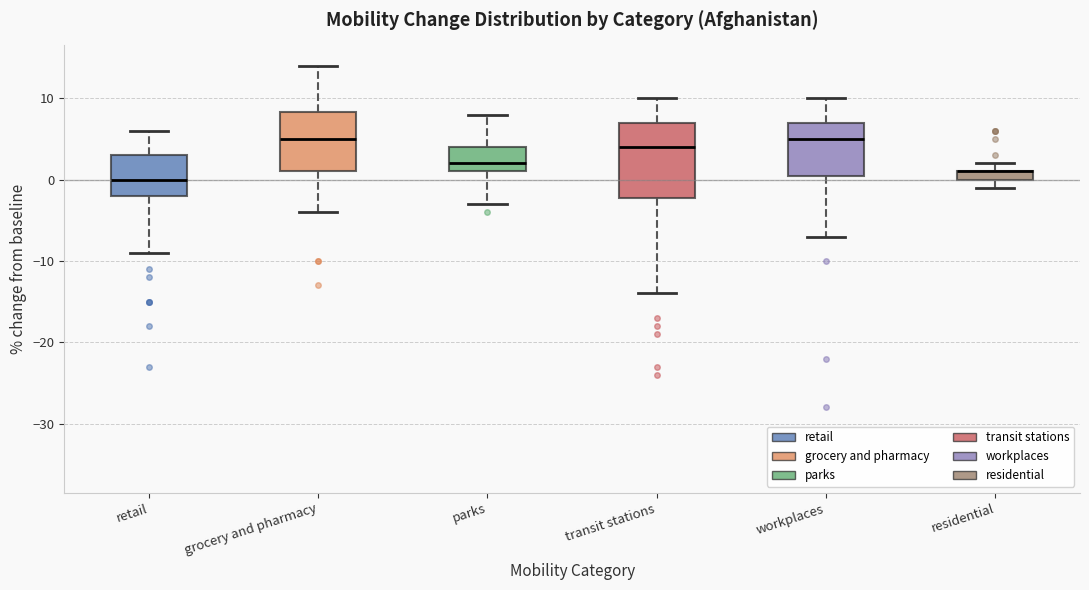

Where does the lower whisker of the box for parks end on the y-axis? The values are not printed on the chart, so give them approximately, as read against the axis.

-3